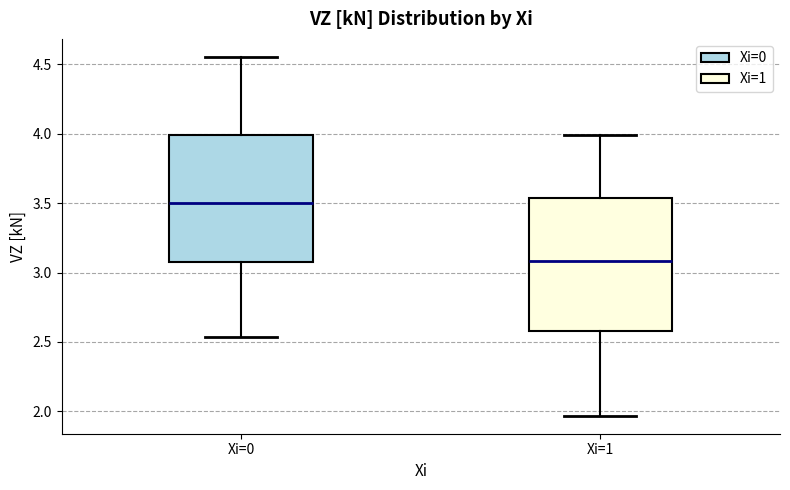

Reading left to right, transcribe this box plot: for each box, give where its median line is, the range the box spans, and where its two whiskers end, as read against the y-axis. The values are not printed on the chart, so give them approximately, as read against the axis.

Xi=0: median 3.50, box 3.05 to 4.00, whiskers 2.55 to 4.55
Xi=1: median 3.10, box 2.60 to 3.55, whiskers 1.95 to 4.00